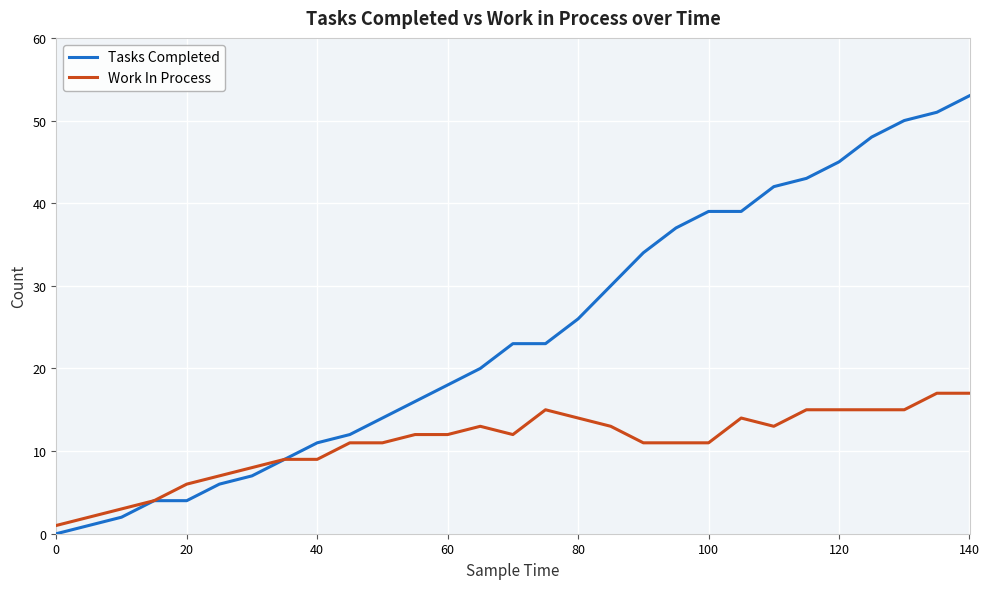

What is the greatest value displayed?

53